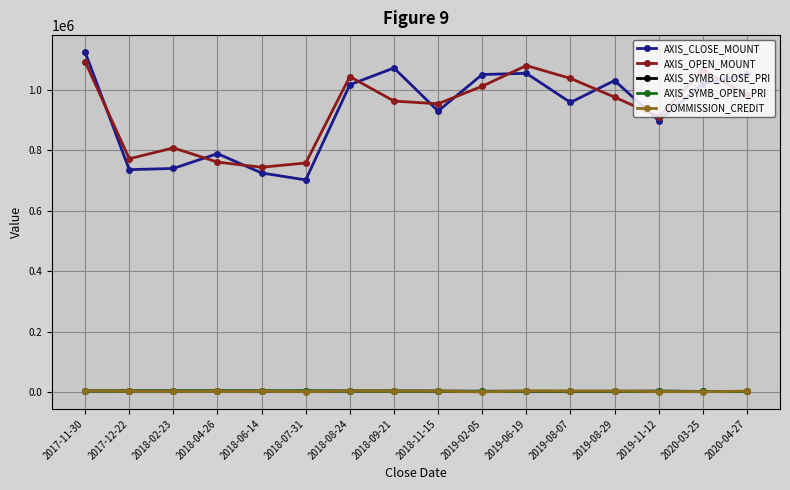

What is the label of the 4th point from the left?

2018-04-26